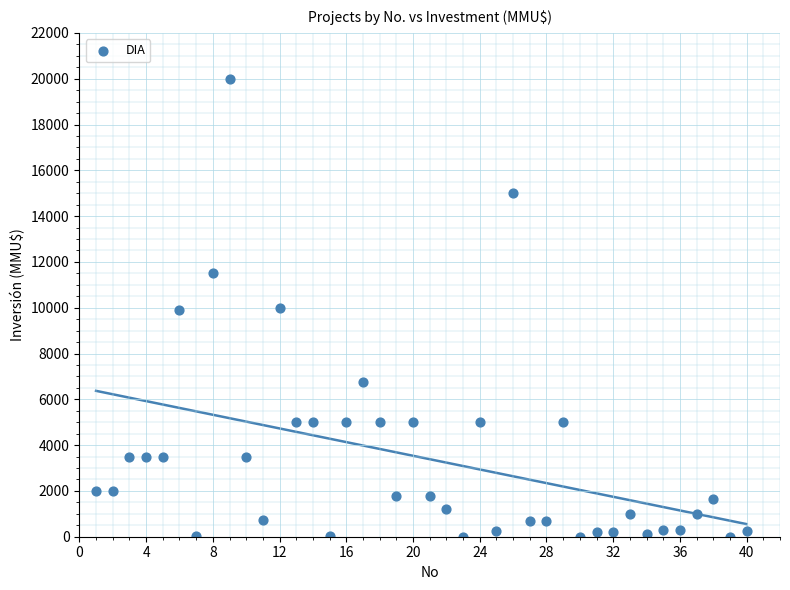

What is the range of Y values (max minus min)?

20000